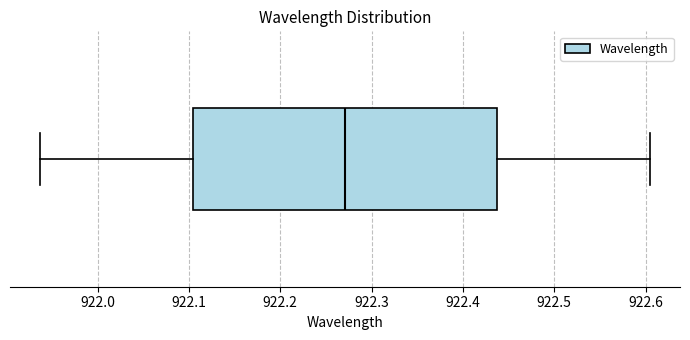

Where does the median line of the box sit on the x-axis? The values are not printed on the chart, so give them approximately, as read against the axis.

922.27